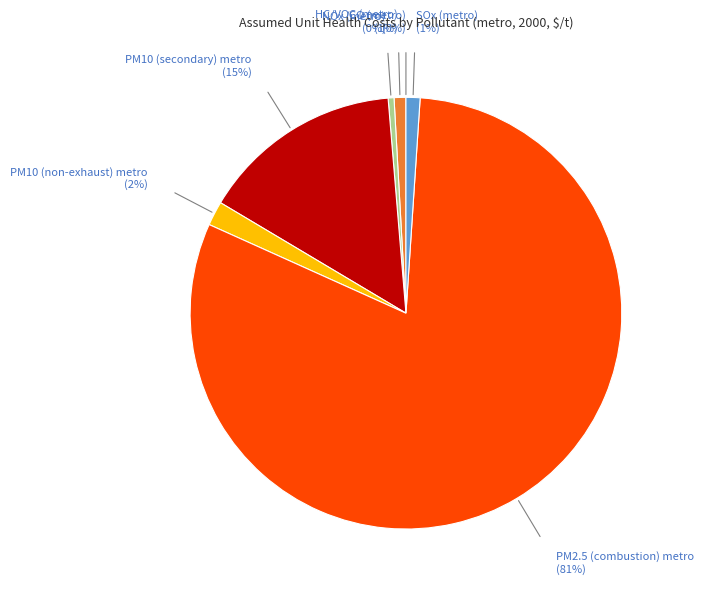

The PM10 (secondary) metro slice represents 15% of the pie. True or false?

True